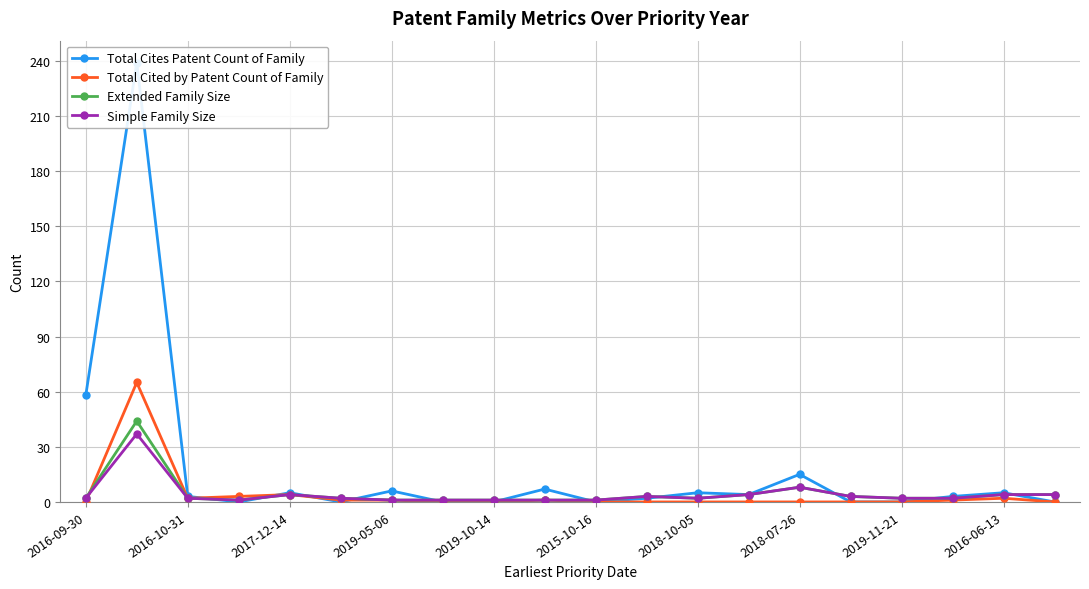

The Simple Family Size series shows 3 at 11. True or false?

True